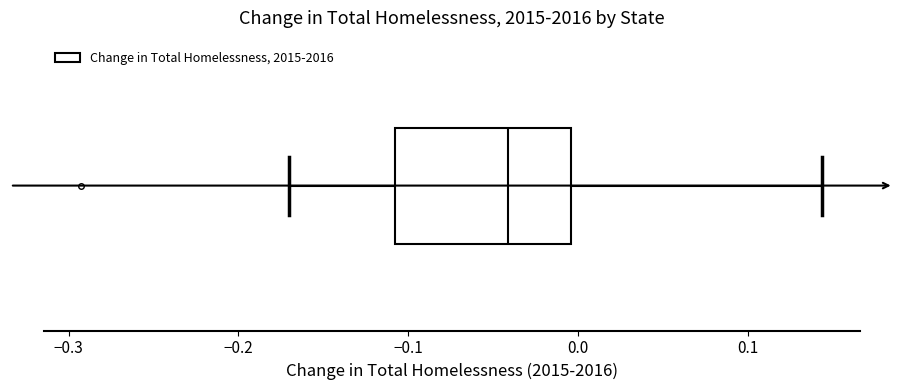

Transcribe this box plot: give where the median line is, the range the box spans, and where the two whiskers end, as read against the x-axis. The values are not printed on the chart, so give them approximately, as read against the axis.

median -0.04, box -0.11 to 0.00, whiskers -0.17 to 0.14